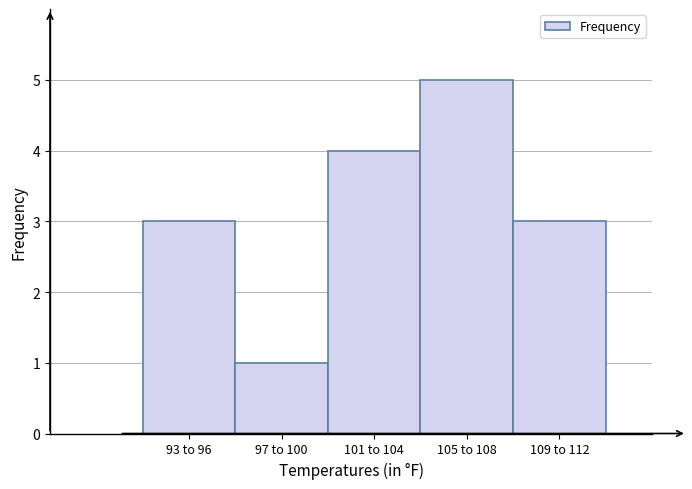

Reading left to right, extract all data points from this chart.

3	1	4	5	3